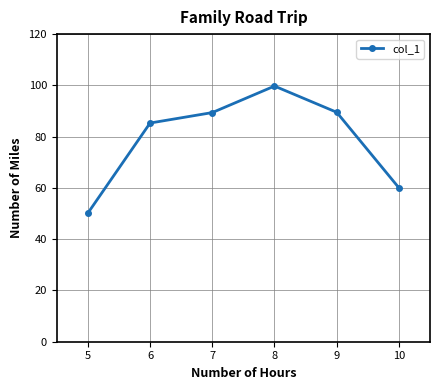

How many series are shown in this chart?

1